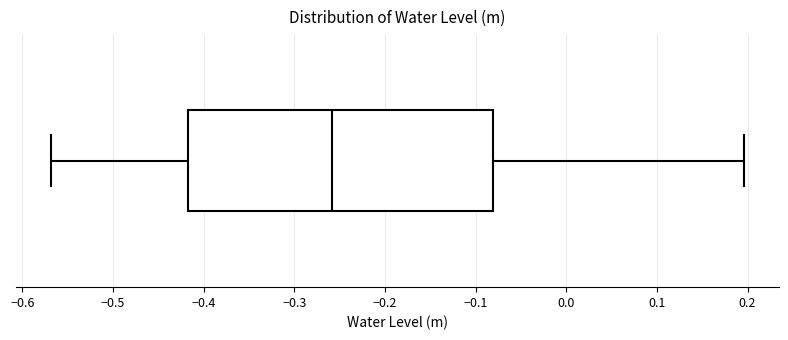

Where does the right whisker of the box end on the x-axis? The values are not printed on the chart, so give them approximately, as read against the axis.

0.20